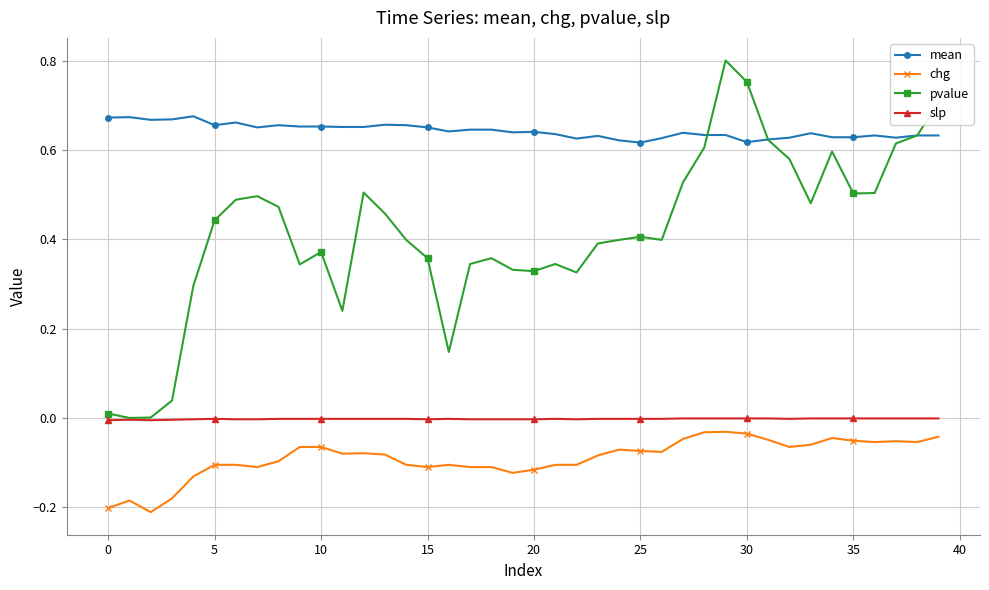

True or false: pvalue has more than 0 points higher than both neighbors.

True